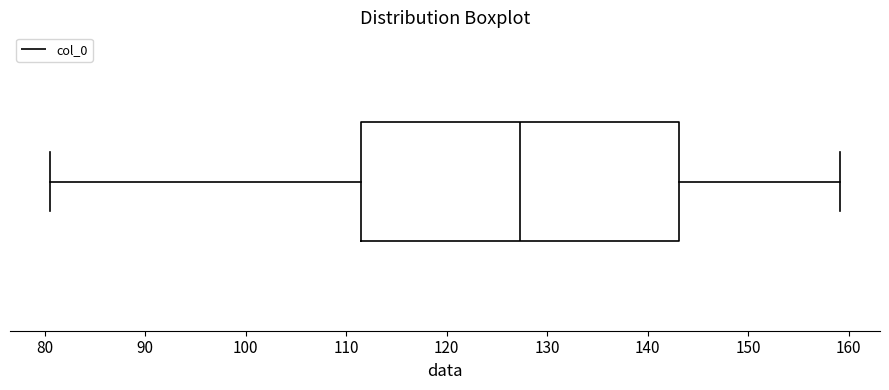

Where is the right edge of the box on the x-axis? The values are not printed on the chart, so give them approximately, as read against the axis.

143